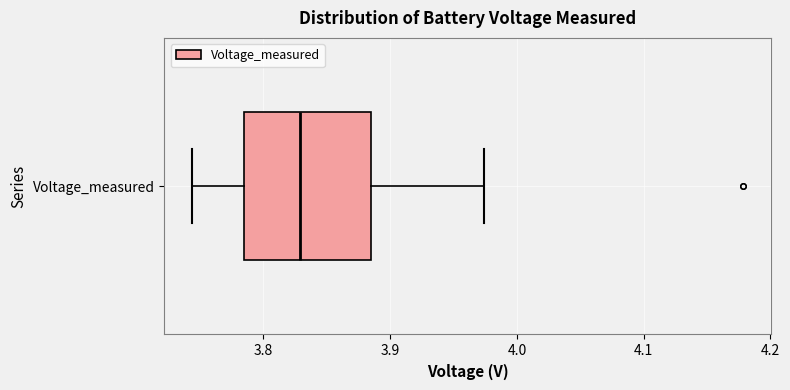

Where does the median line of the box for Voltage_measured sit on the x-axis? The values are not printed on the chart, so give them approximately, as read against the axis.

3.83